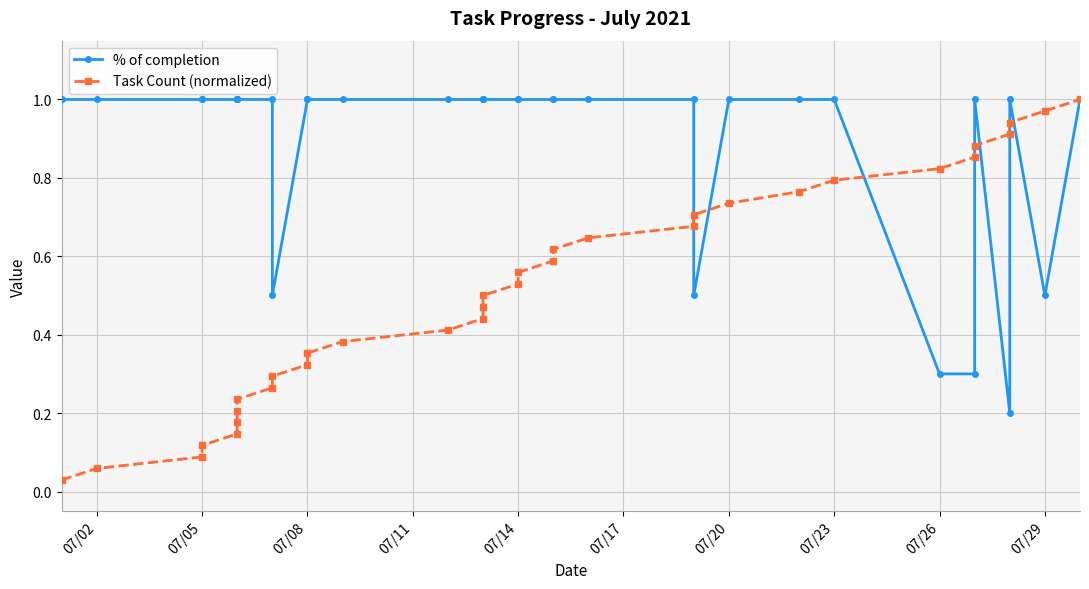

How many intersections are there between % of completion and Task Count (normalized)?

7